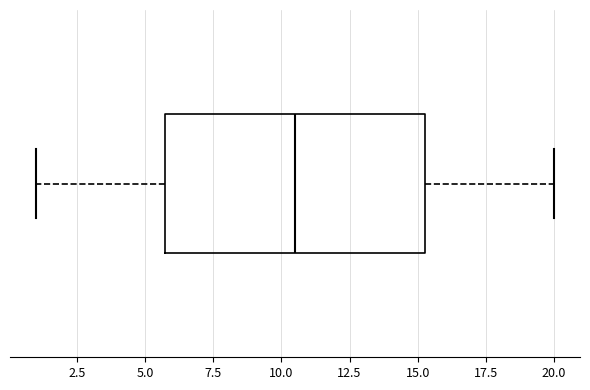

Transcribe this box plot: give where the median line is, the range the box spans, and where the two whiskers end, as read against the x-axis. The values are not printed on the chart, so give them approximately, as read against the axis.

median 10.5, box 6.0 to 15.5, whiskers 1.0 to 20.0